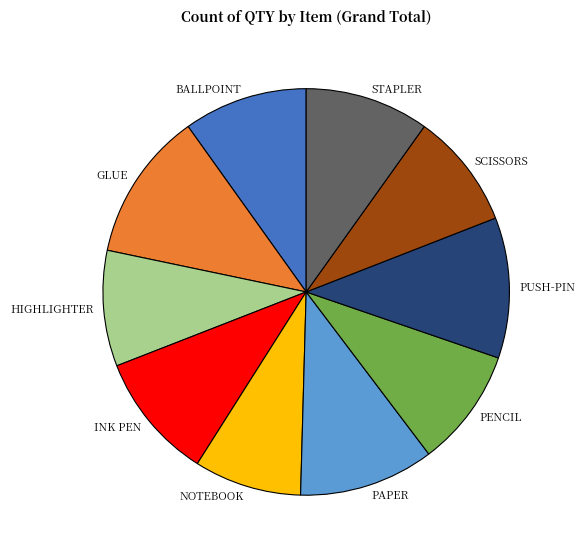

Is the sum of PENCIL and BALLPOINT greater than half?

No